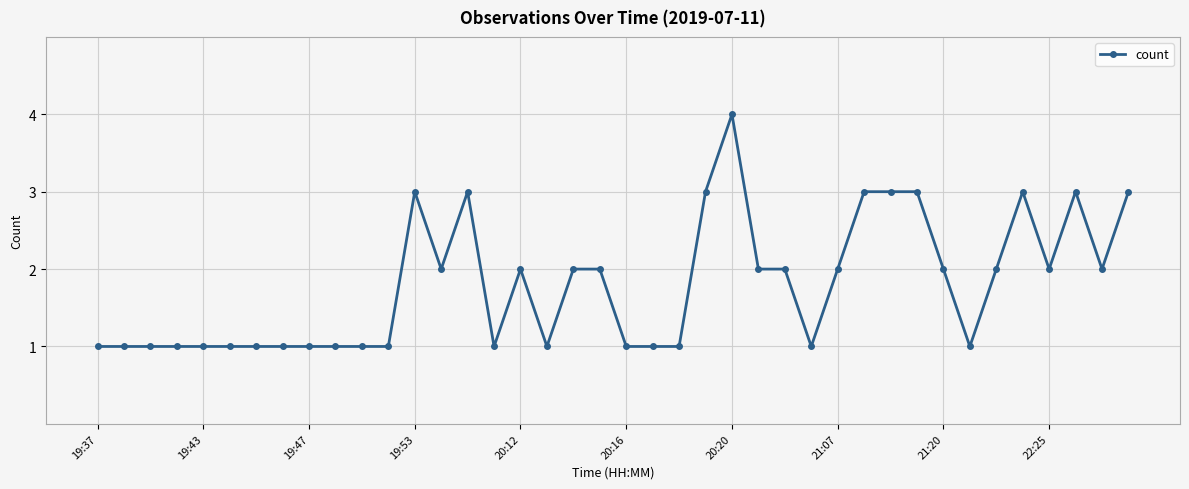

What is the value of the 16th point from the left?

1